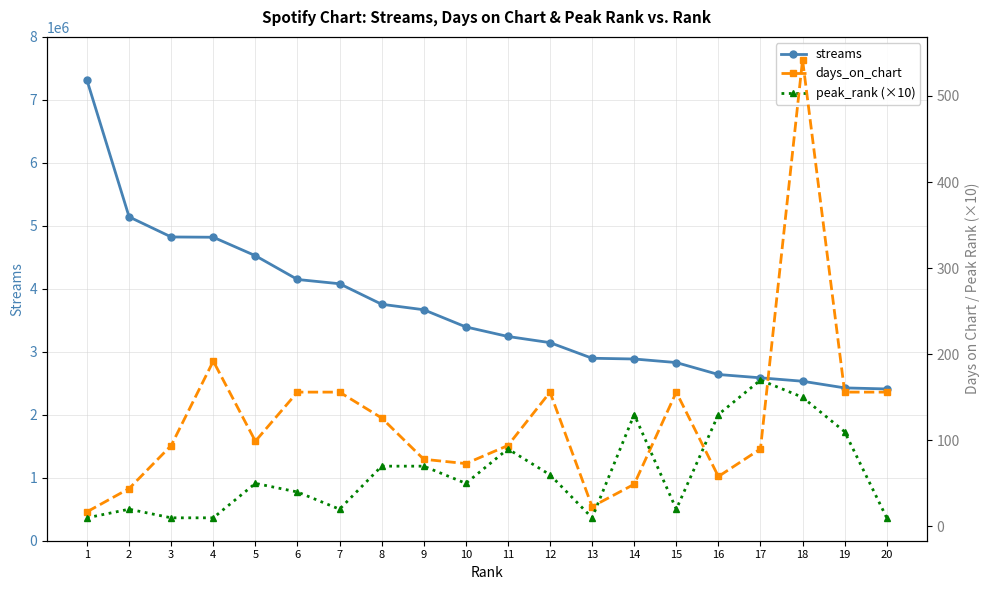

True or false: days_on_chart has more than 2 interior local peaks.

True